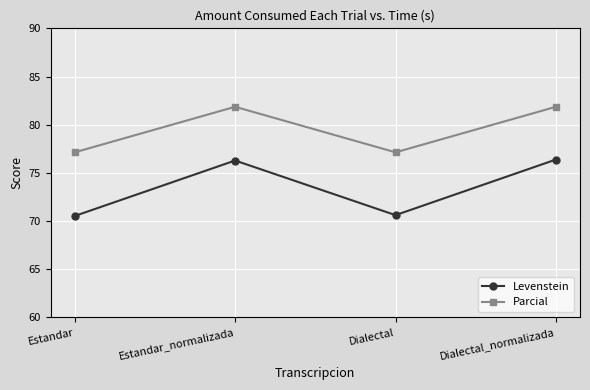

True or false: Levenstein and Parcial cross at least once.

False